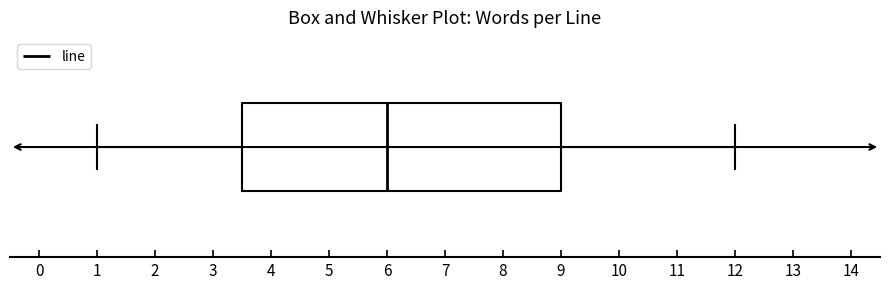

Transcribe this box plot: give where the median line is, the range the box spans, and where the two whiskers end, as read against the x-axis. The values are not printed on the chart, so give them approximately, as read against the axis.

median 6.0, box 3.5 to 9.0, whiskers 1.0 to 12.0